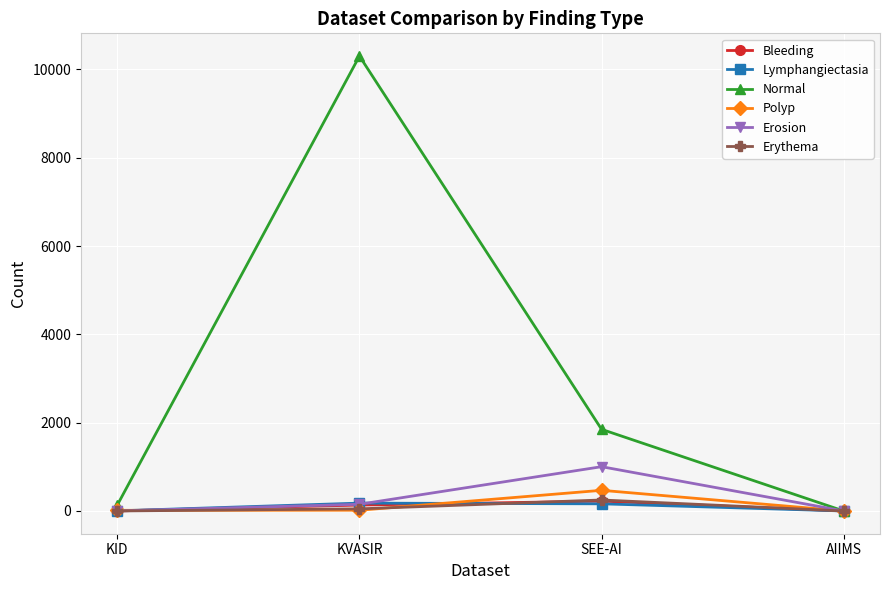

Is this an area chart (filled region under the line)?

No